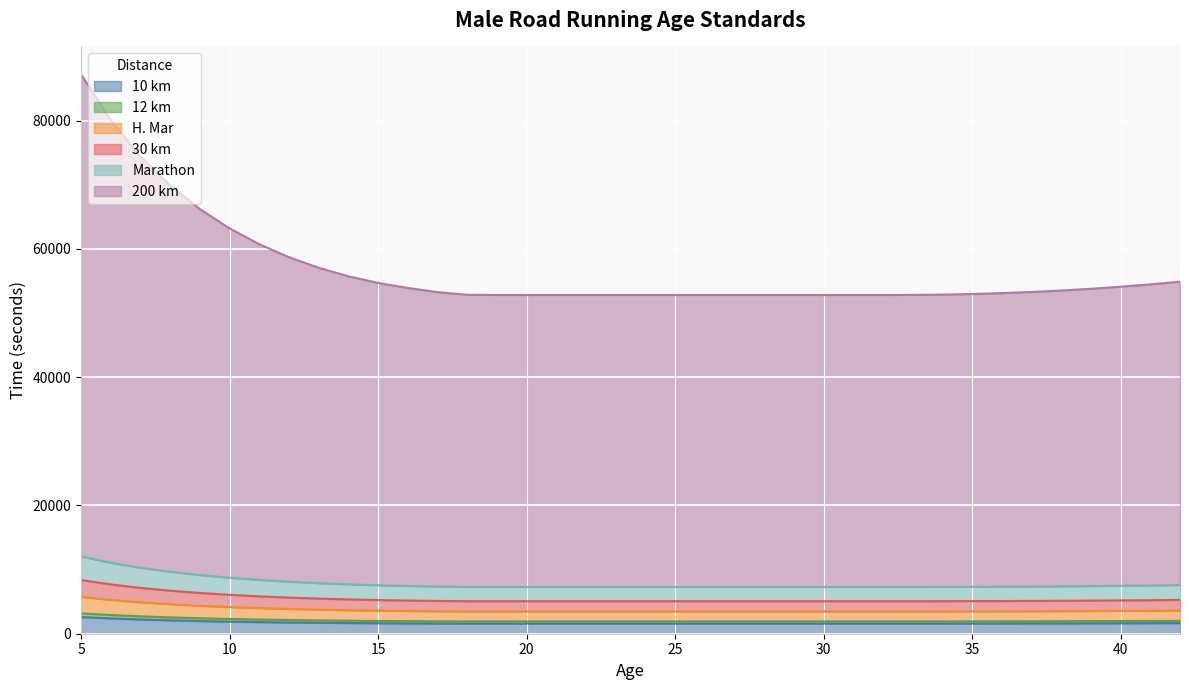

Read the H. Mar value at 38, to the nearest 100.

3500